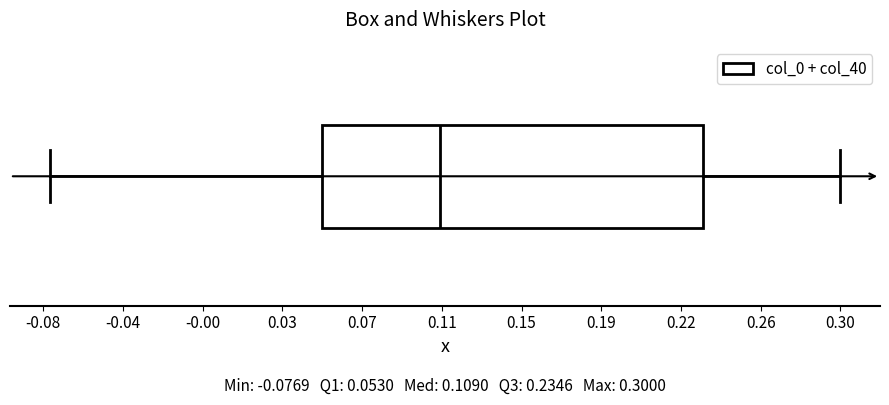

Transcribe this box plot: give where the median line is, the range the box spans, and where the two whiskers end, as read against the x-axis. The values are not printed on the chart, so give them approximately, as read against the axis.

median 0.110, box 0.055 to 0.235, whiskers -0.075 to 0.300